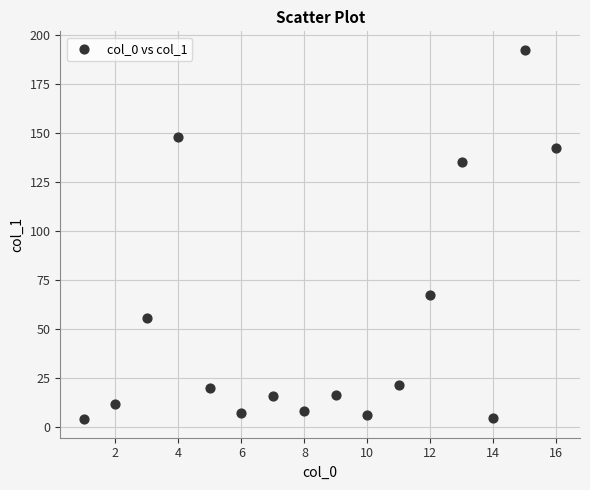

What Y value in the scatter plot is closest to 98?

67.5